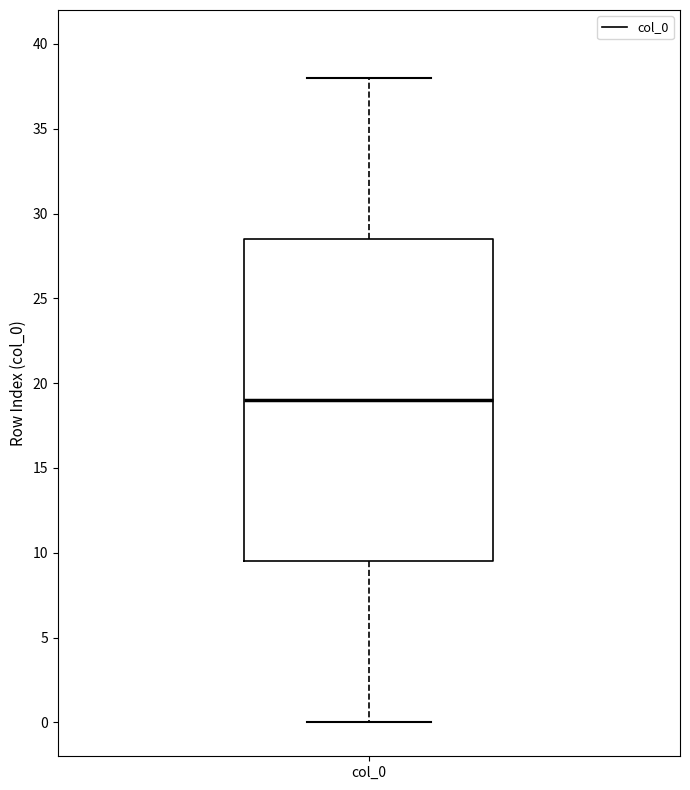

Where does the median line of the box for col_0 sit on the y-axis? The values are not printed on the chart, so give them approximately, as read against the axis.

19.0